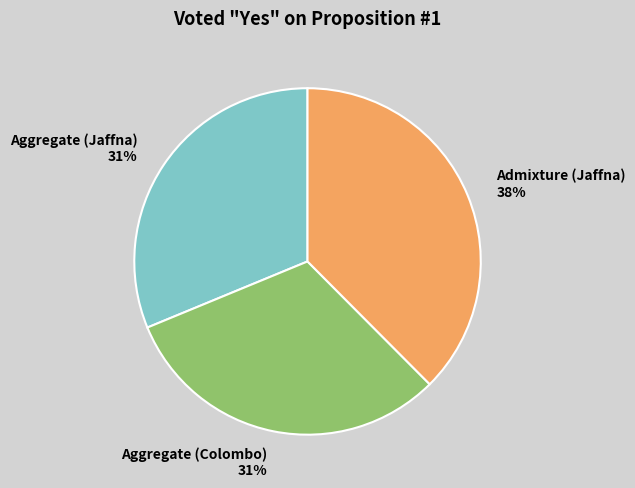

To the nearest percent, what is the average slice percentage?

33%